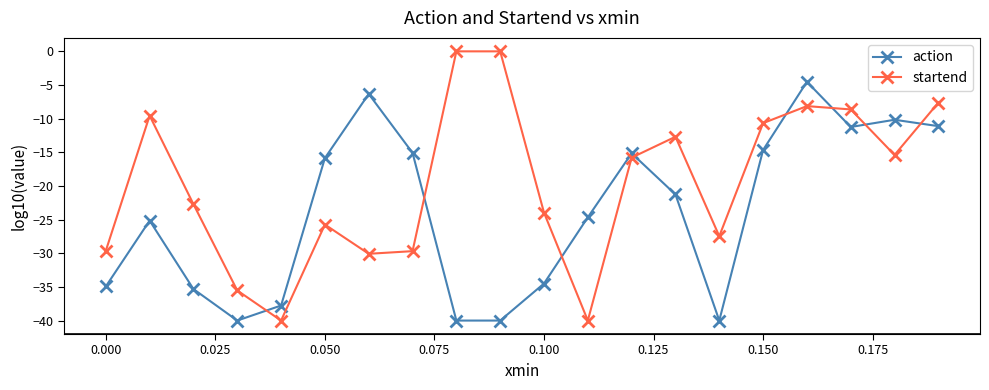

What is the difference between the maximum and minimum values in the action series?

35.5